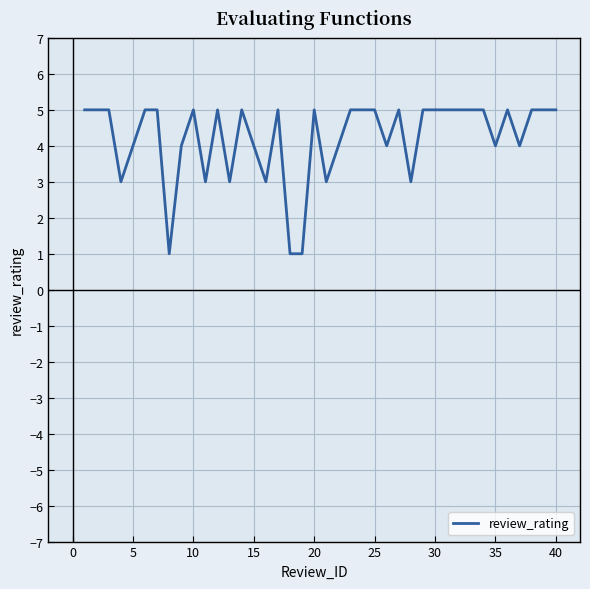

What is the greatest value displayed?

5